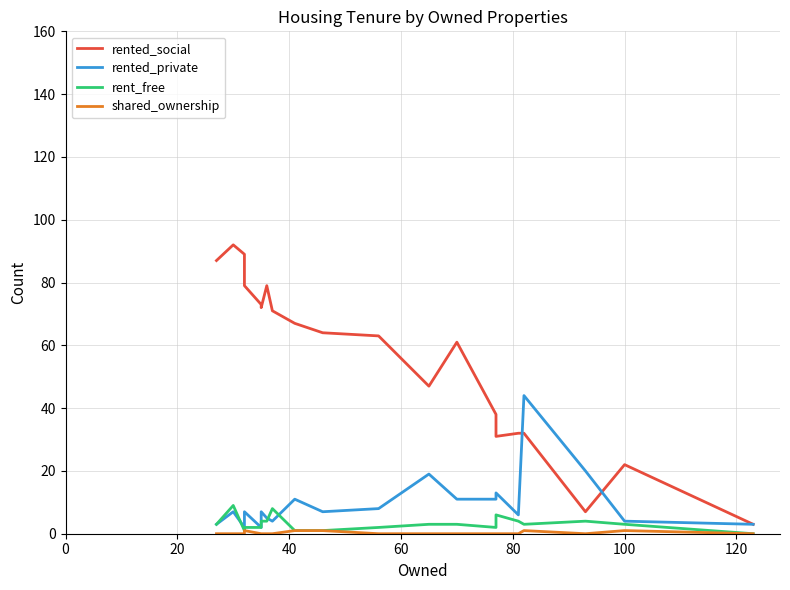

True or false: rent_free has a value of 4 at 14.

False